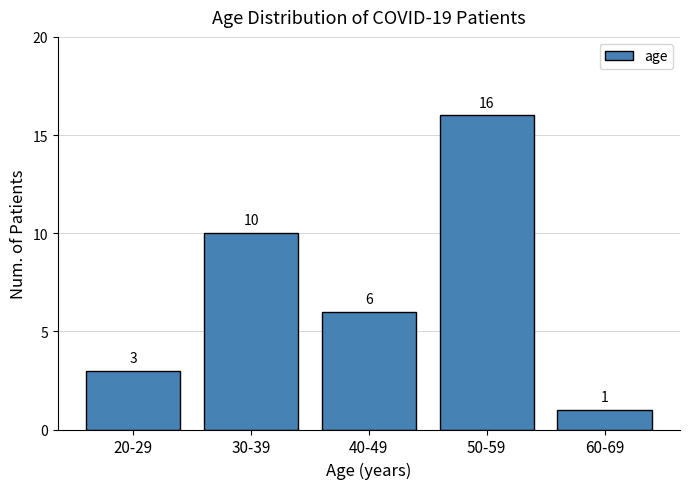

Reading right to left, transcribe all the data shown in this chart.

60-69=1	50-59=16	40-49=6	30-39=10	20-29=3